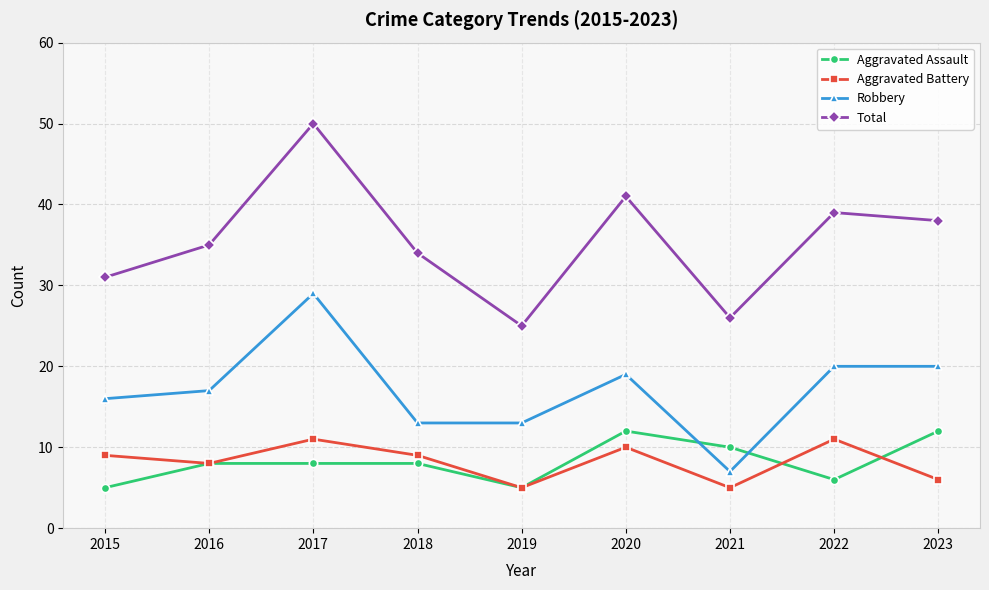

What is the approximate value of Aggravated Battery at 2021?

5